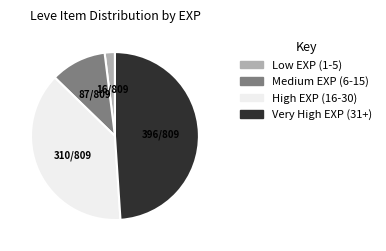

Is there any slice that represents more than half of the pie?

No